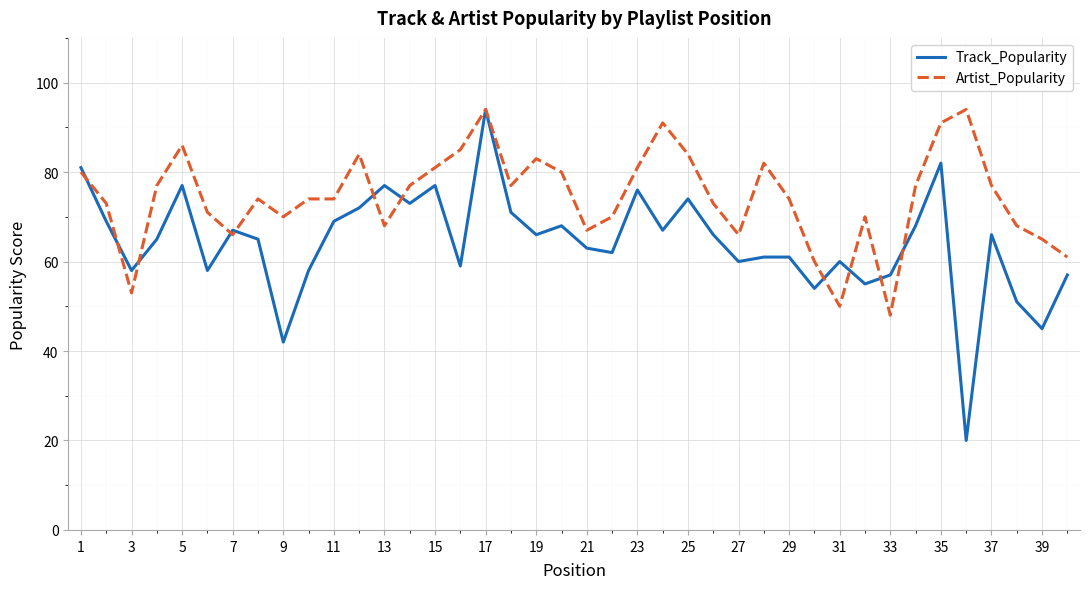

What are all the series names shown in the legend?

Track_Popularity, Artist_Popularity